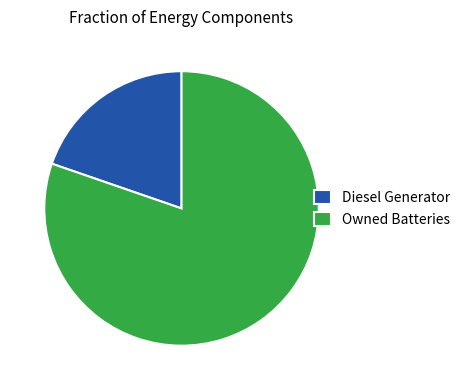

Which category has the biggest portion of the pie?

Owned Batteries